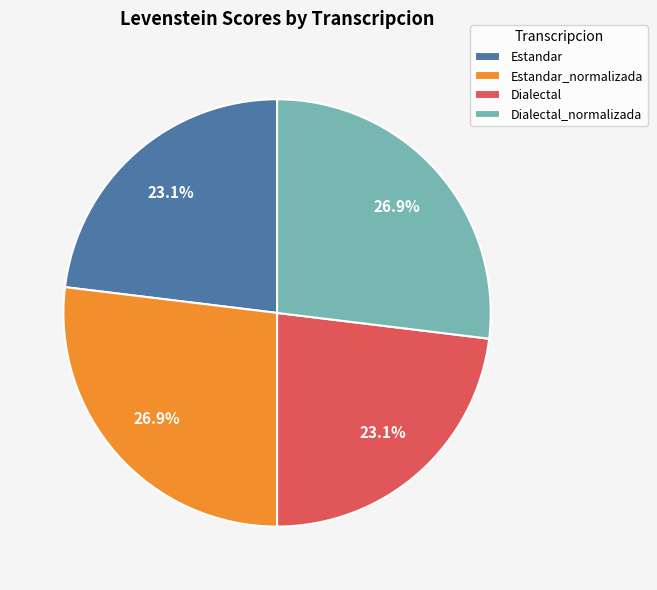

What is the ratio of the value at Estandar to the value at Dialectal?

1.0